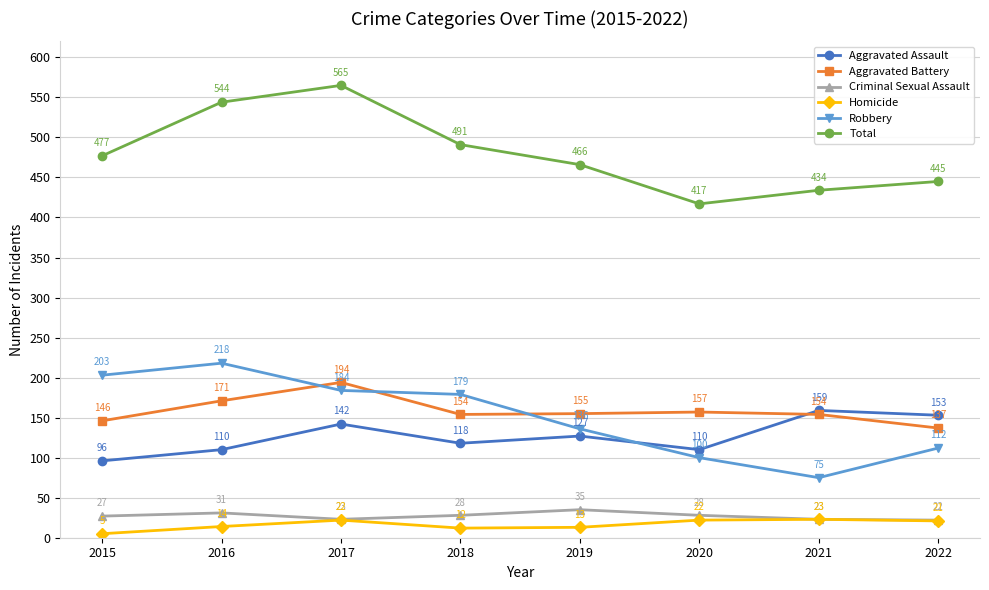

How many lines are shown in the chart?

6